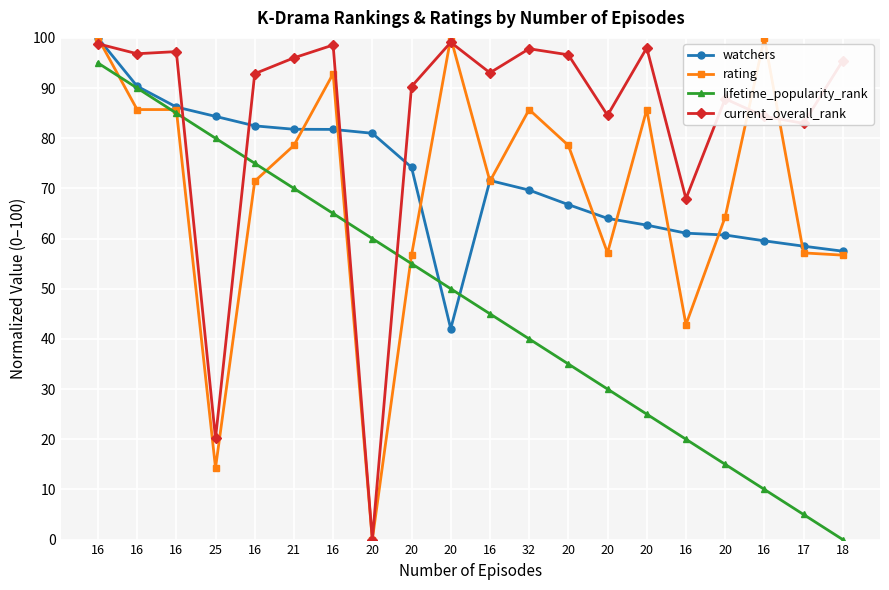

What is the label of the 15th point from the right?

21